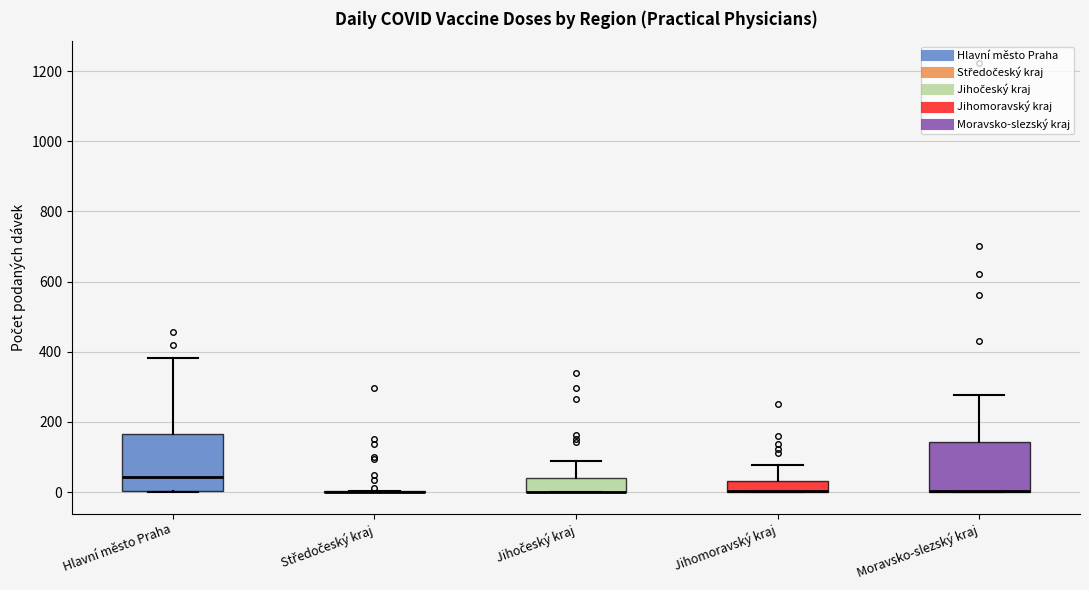

Reading left to right, transcribe this box plot: for each box, give where its median line is, the range the box spans, and where its two whiskers end, as read against the y-axis. The values are not printed on the chart, so give them approximately, as read against the axis.

Hlavní město Praha: median 40, box 0 to 160, whiskers 0 to 380
Středočeský kraj: box collapsed to a line at 0, whiskers 0 to 0
Jihočeský kraj: median 0 (drawn on the box's lower edge), box 0 to 40, whiskers 0 to 80
Jihomoravský kraj: median 0 (drawn on the box's lower edge), box 0 to 40, whiskers 0 to 80
Moravsko-slezský kraj: median 0 (drawn on the box's lower edge), box 0 to 140, whiskers 0 to 280